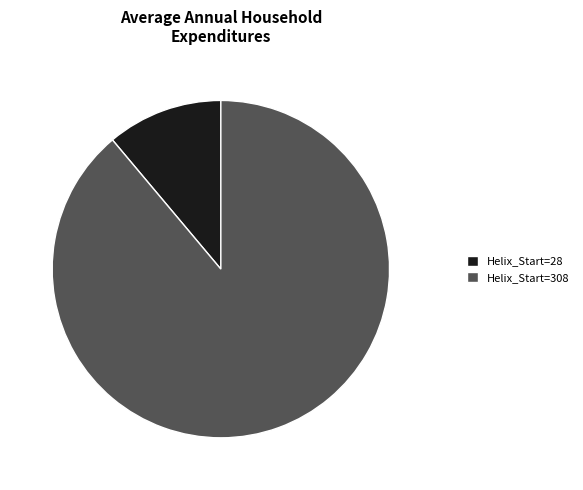

Which category has the smallest portion of the pie?

Helix_Start=28